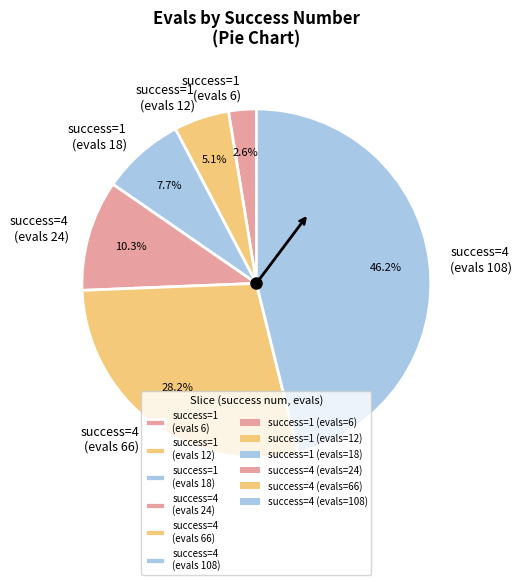

Does any single category account for the majority?

No